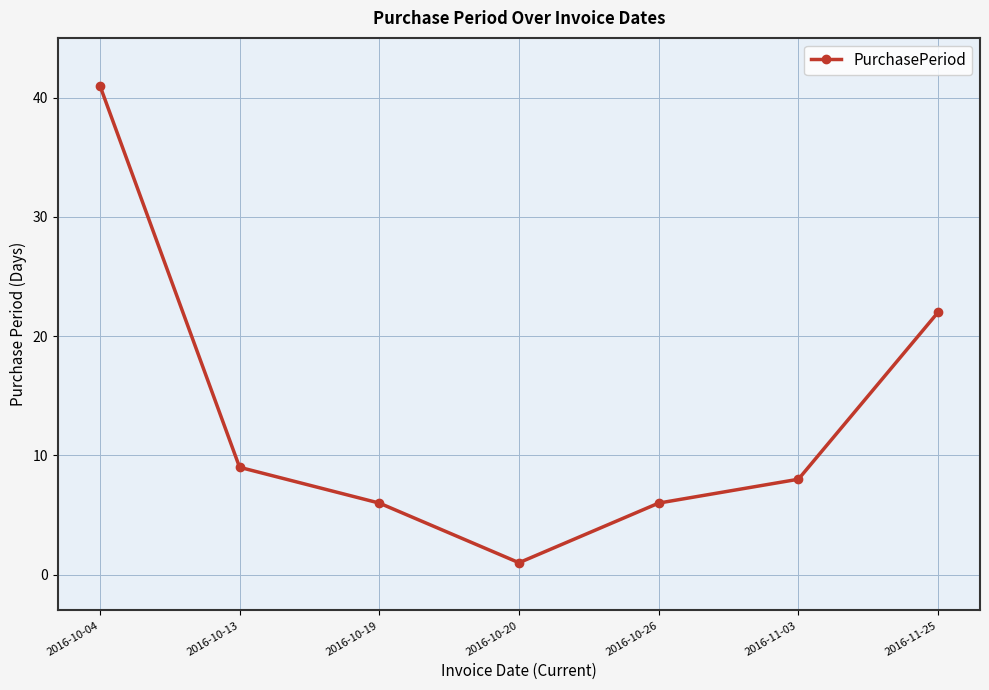

At which label is the value closest to 21?

2016-11-25